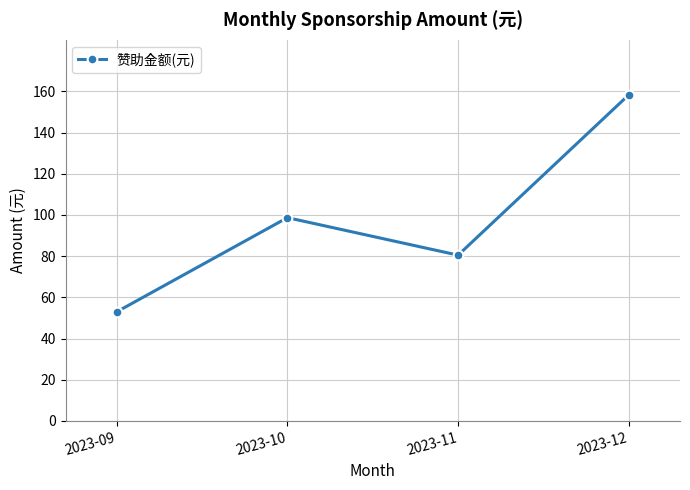

What is the smallest value displayed?

53.0